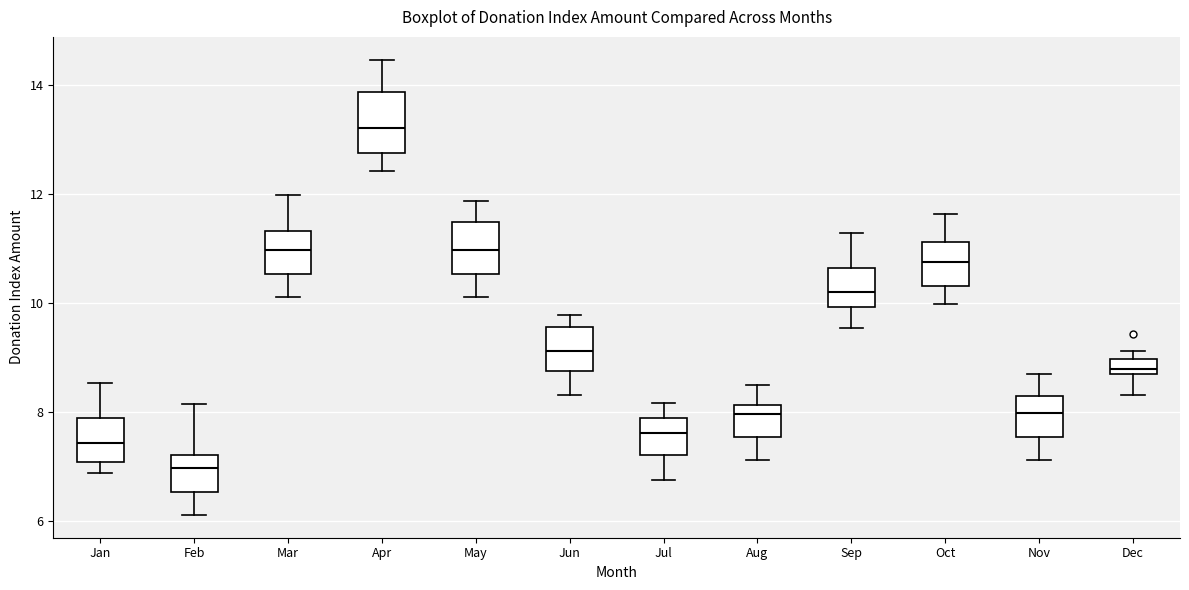

Which box's median line is the highest?

Apr